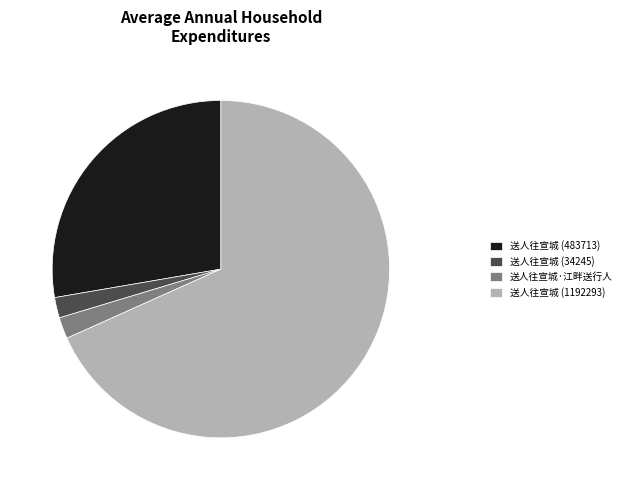

Does 送人往宣城 (483713) account for over 50% of the chart?

No